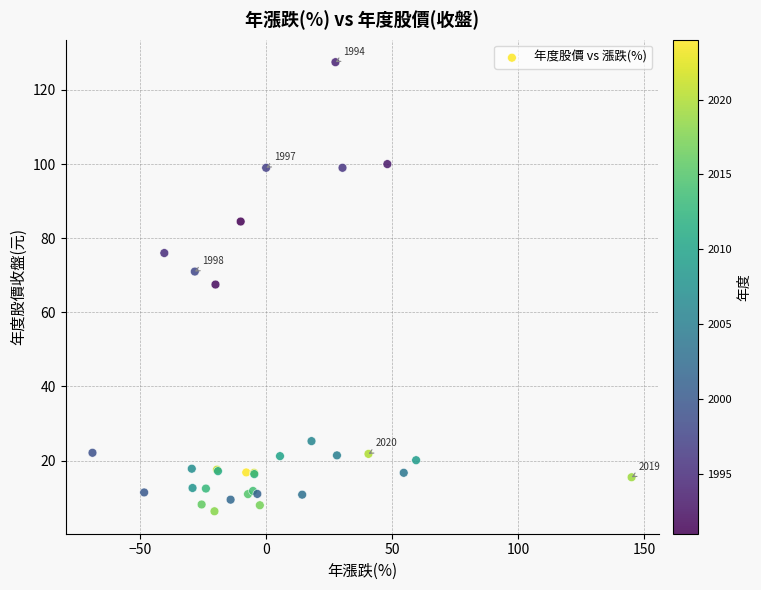

What Y value in the scatter plot is closest to 66?

67.5